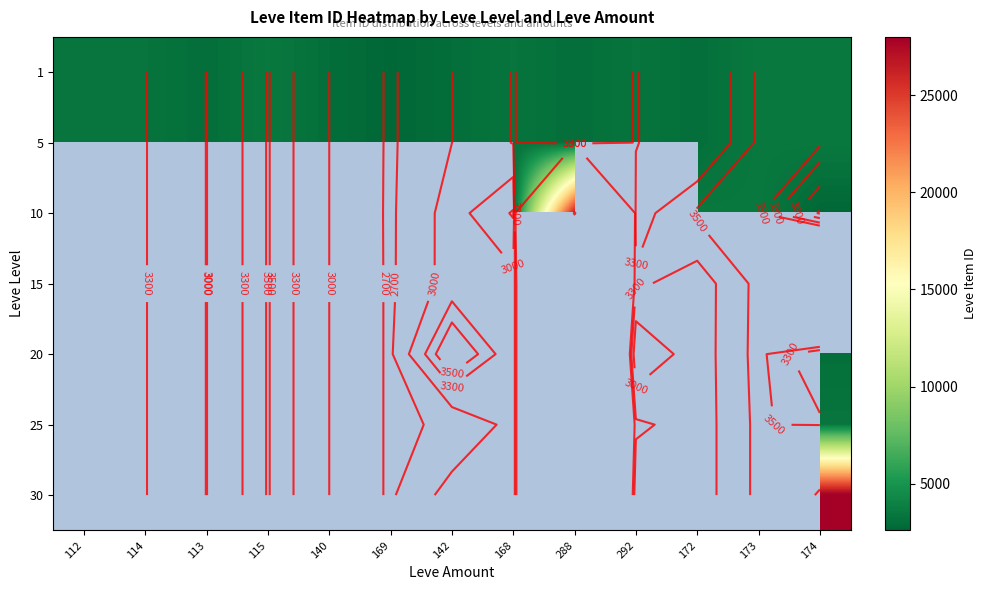

Between 172 and 112, which is larger?

112